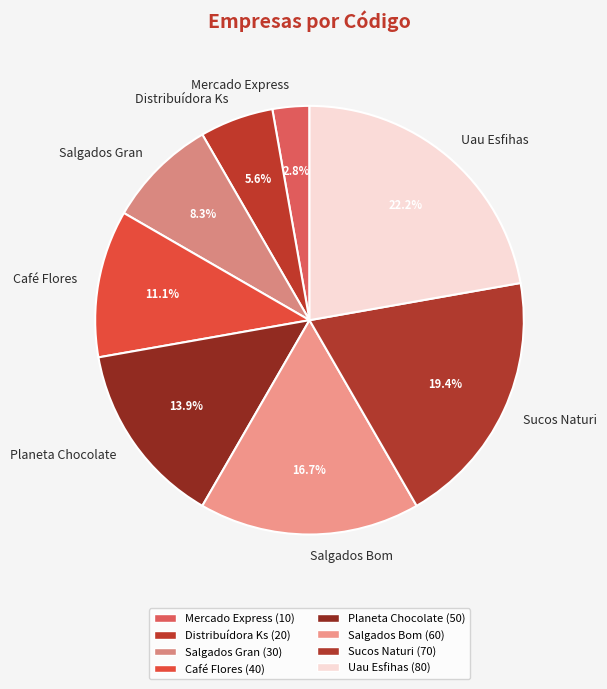

How many slices are in this pie chart?

8